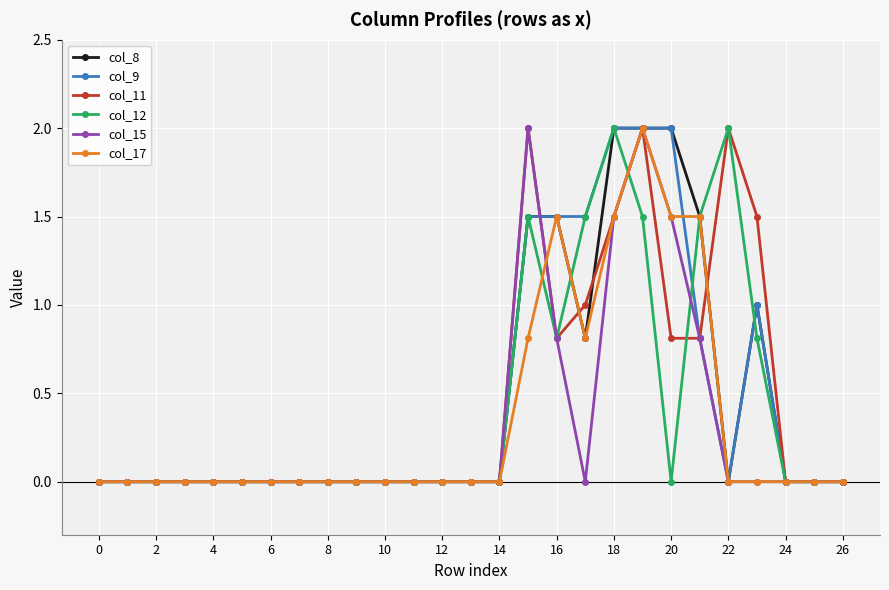

What is the maximum value shown in the chart?

2.0